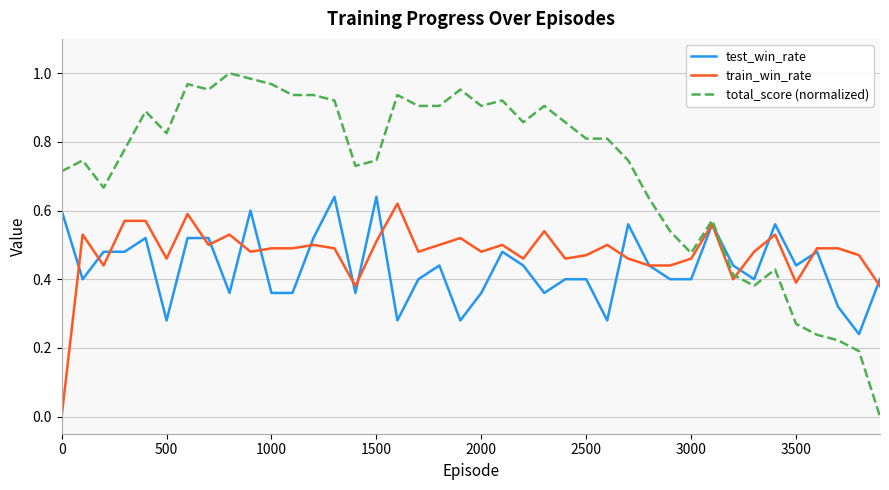

What are all the series names shown in the legend?

test_win_rate, train_win_rate, total_score (normalized)